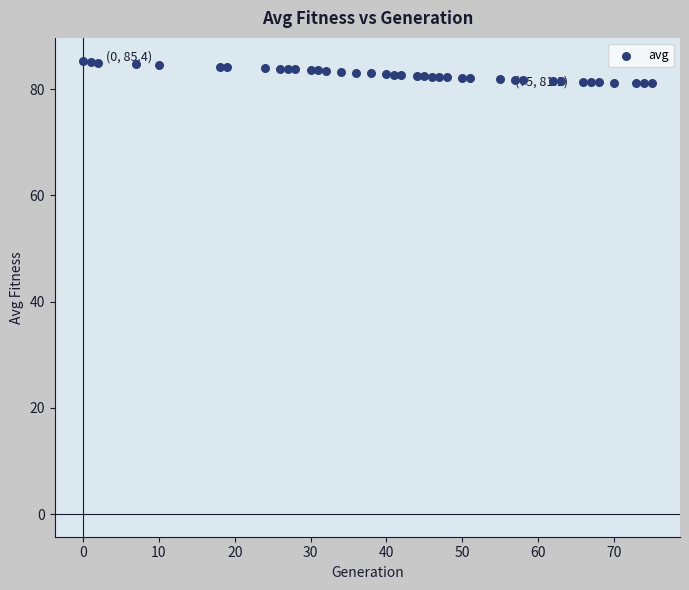

What is the range of Y values (max minus min)?

4.3